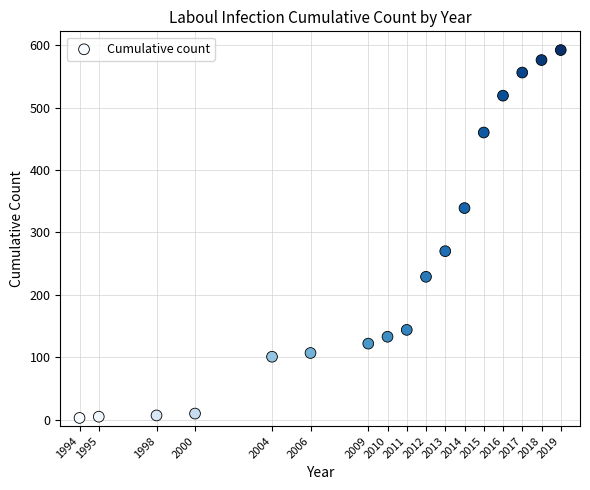

What Y value in the scatter plot is closest to 297?

270